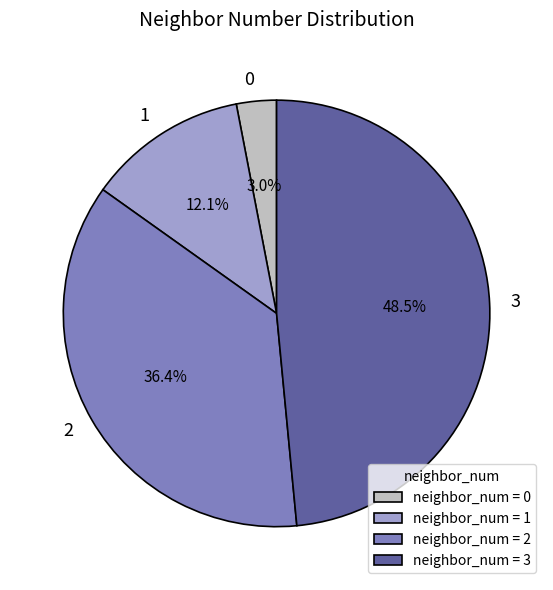

Approximately how many times larger is the value at 1 compared to 2?

0.3